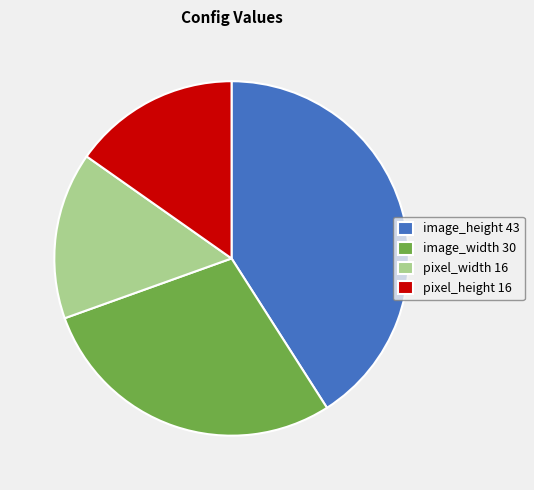

Between pixel_width and image_height, which is larger?

image_height